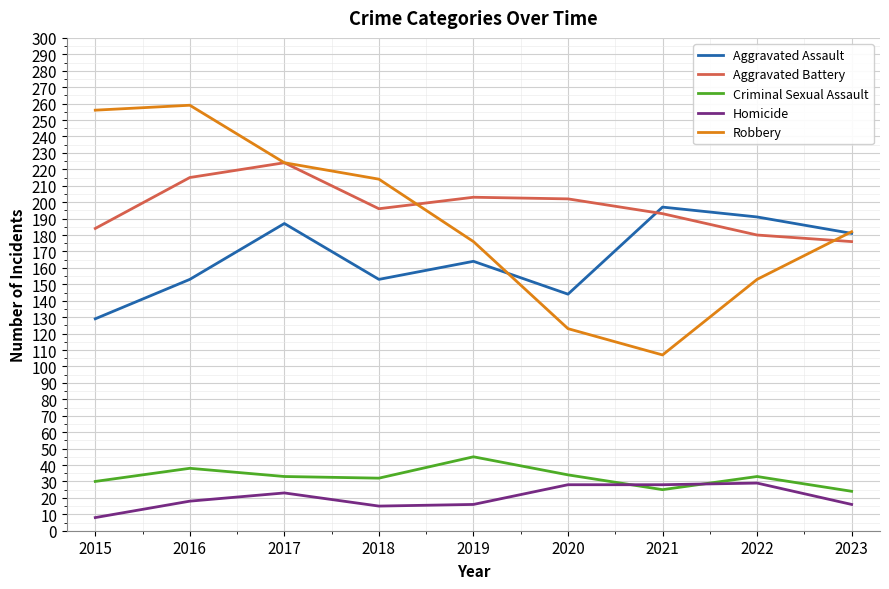

What is the minimum value for Aggravated Assault?

129